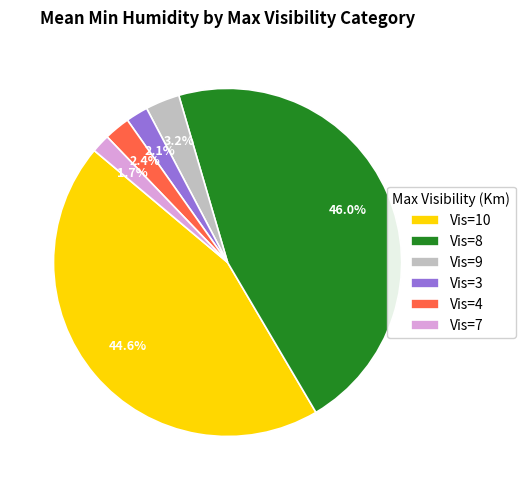

Which has a higher value, Vis=4 or Vis=9?

Vis=9